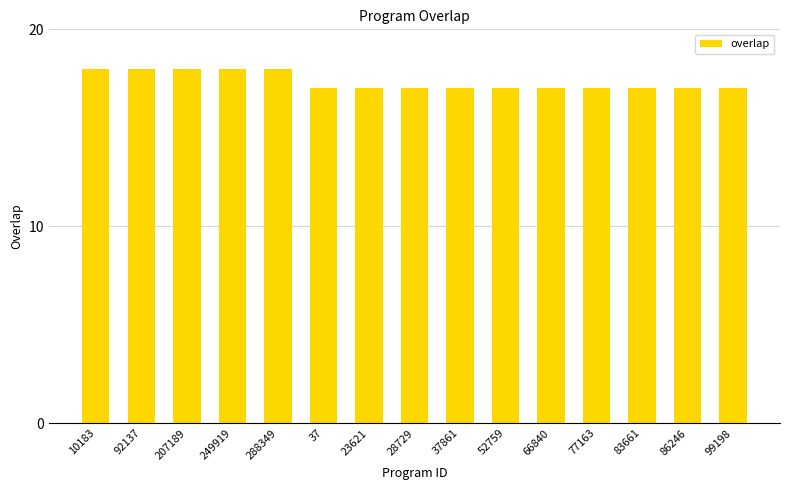

Is it true that the value at 86246 is 29?

False